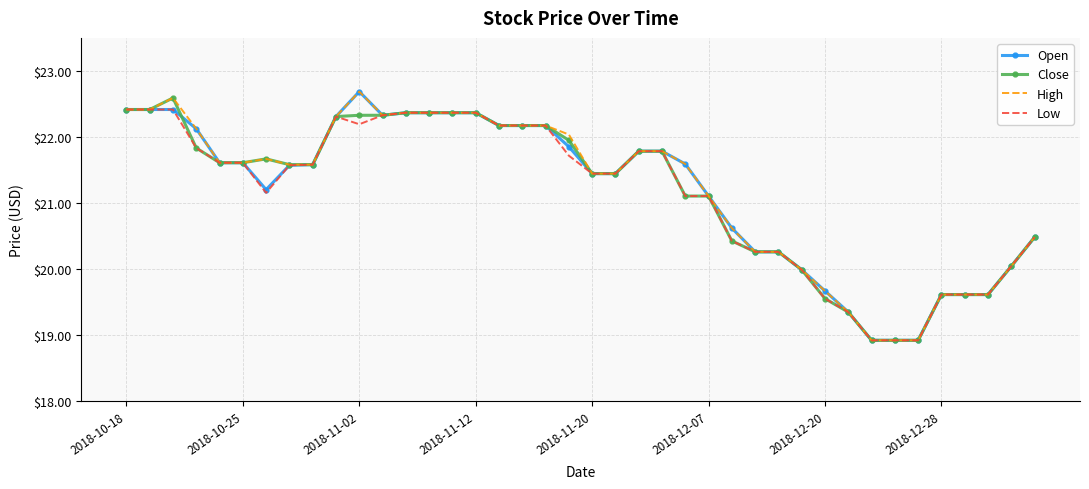

What is the greatest value displayed?

22.7